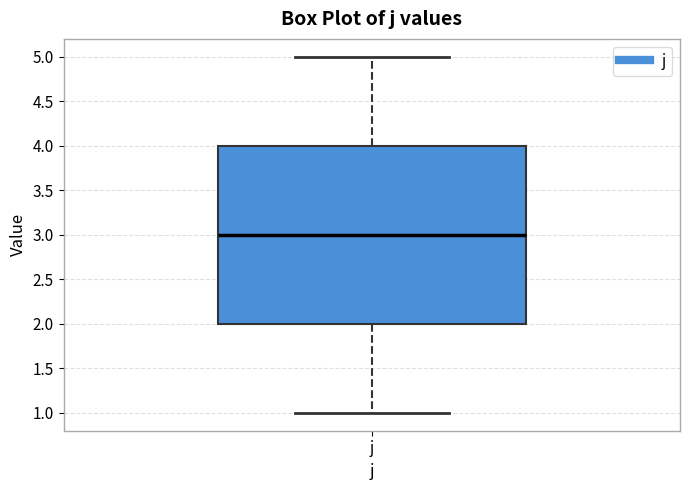

Read this box plot against the y-axis: the position of the median line, the range covered by the box, and the ends of both whiskers. The values are not printed on the chart, so give them approximately, as read against the axis.

median 3, box 2 to 4, whiskers 1 to 5